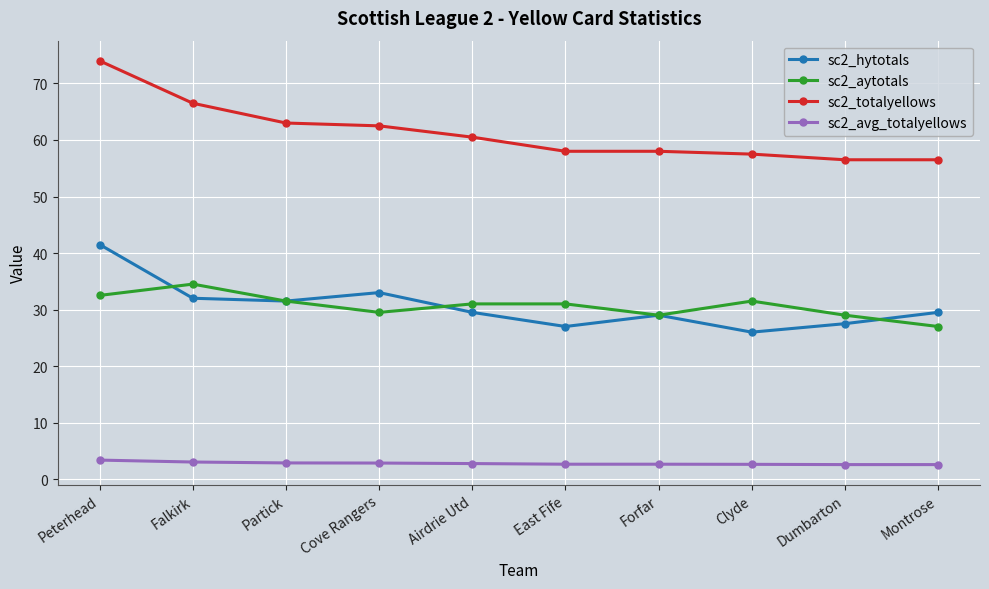

What position from the right is Forfar?

4